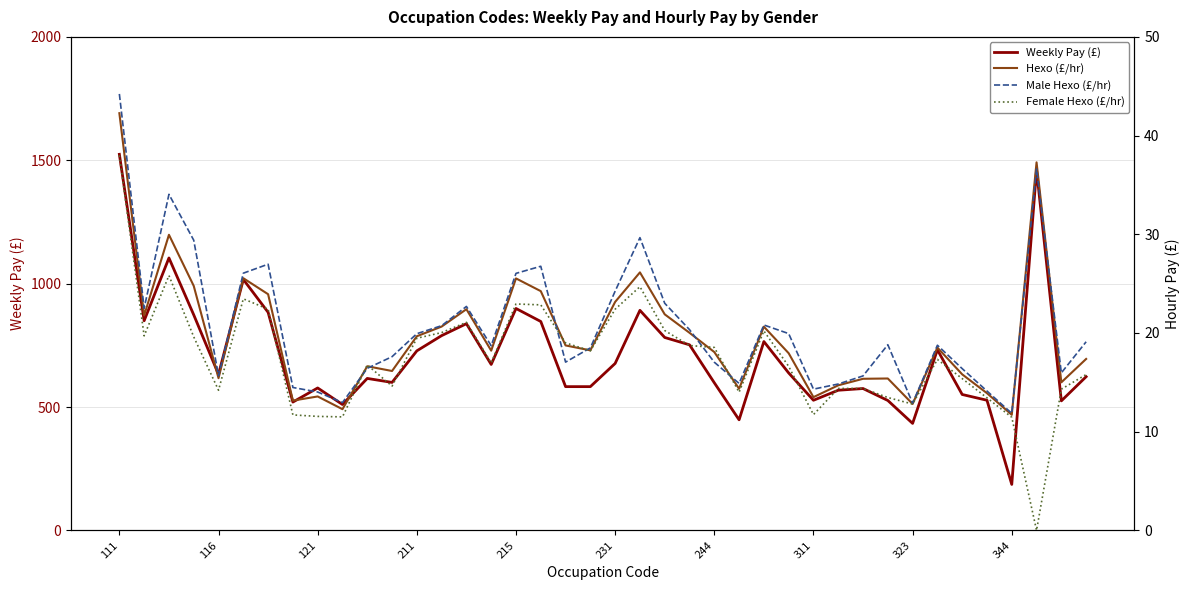

The Weekly Pay (£) series shows 1524.1 at 111. True or false?

True